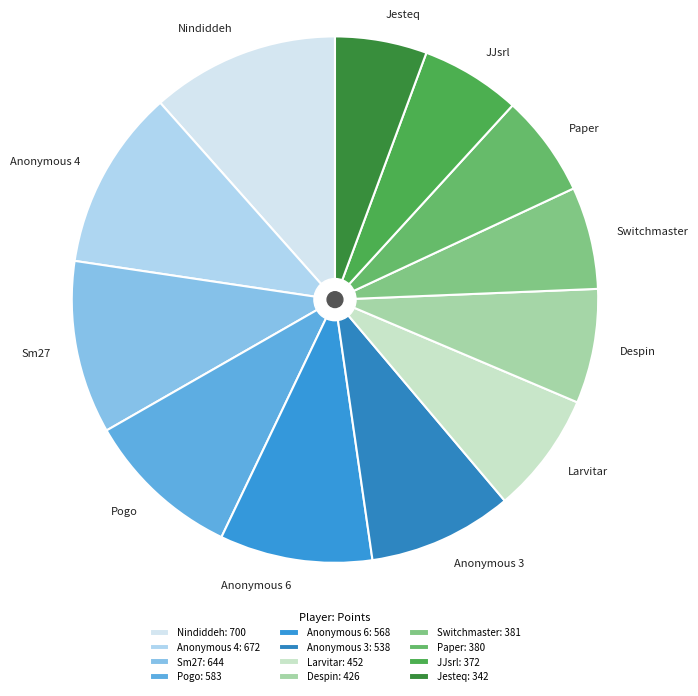

What is the ratio of the value at Anonymous 6 to the value at Pogo?

1.0